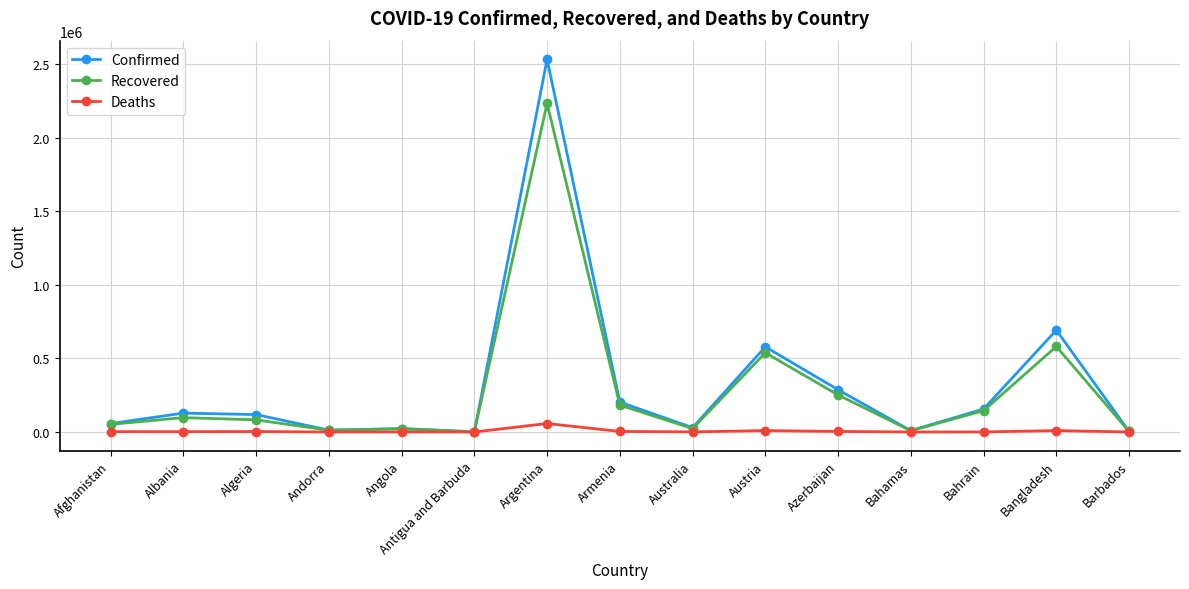

The value of Recovered at Argentina is 2233140. True or false?

True